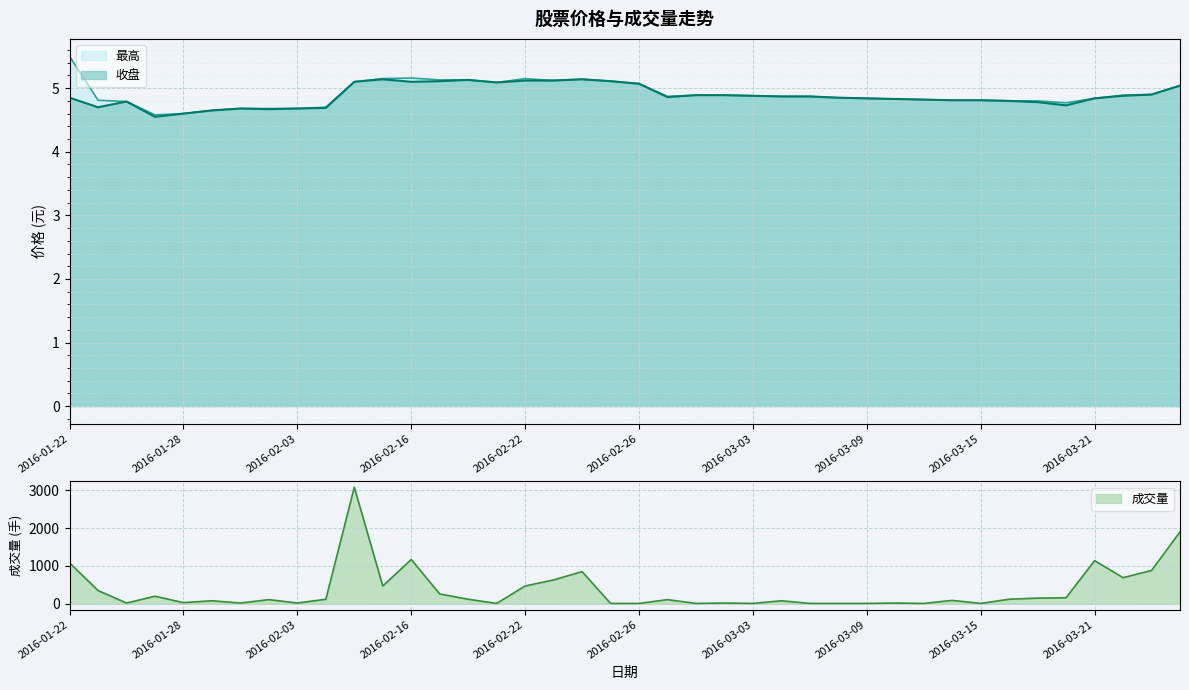

True or false: 最高 and 成交量 intersect in this chart.

False